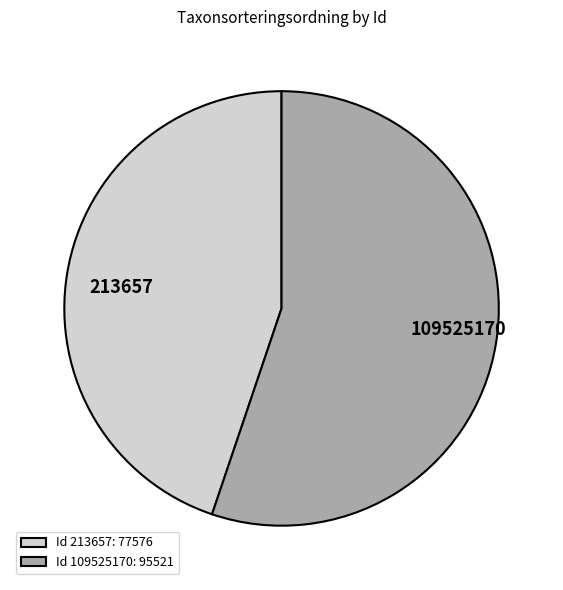

The Id 213657: 77576 slice represents 57% of the pie. True or false?

False